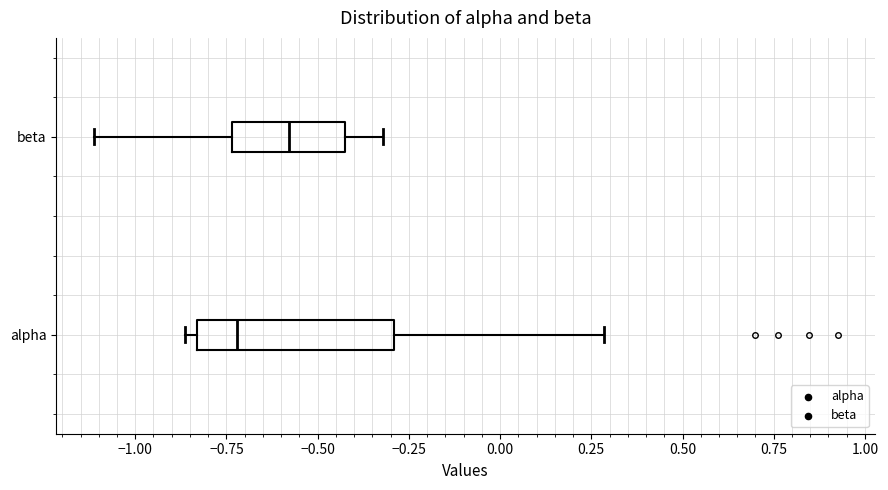

Reading bottom to top, read every box against the x-axis: the position of its median line, the range the box covers, and the ends of its whiskers. The values are not printed on the chart, so give them approximately, as read against the axis.

alpha: median -0.70, box -0.85 to -0.30, whiskers -0.85 (just left of the box's left edge) to 0.30
beta: median -0.60, box -0.75 to -0.45, whiskers -1.10 to -0.30